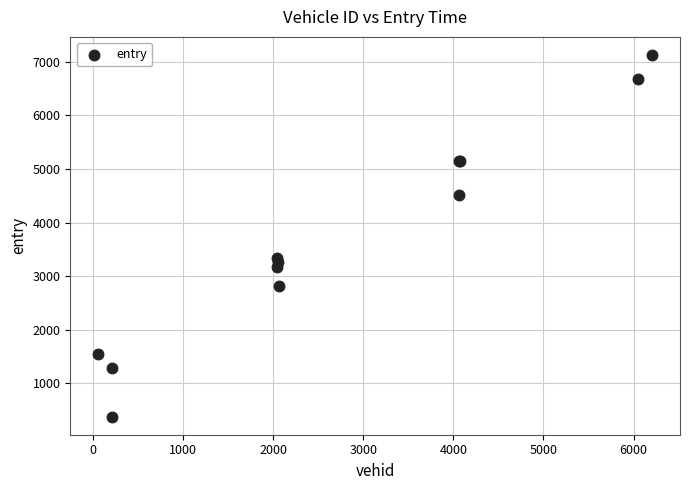

What Y value in the scatter plot is closest to 3752?

3346.5